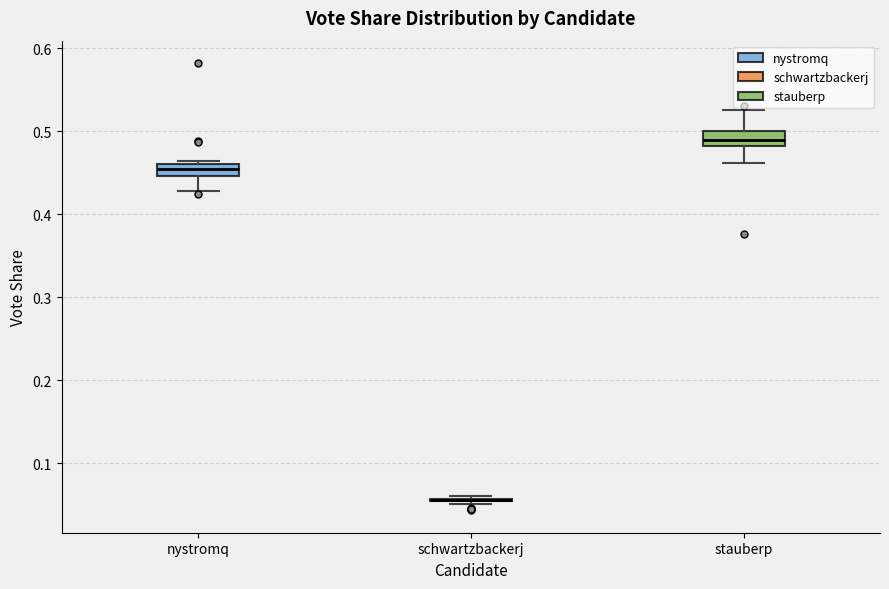

Where is the lower edge of the box for nystromq on the y-axis? The values are not printed on the chart, so give them approximately, as read against the axis.

0.45